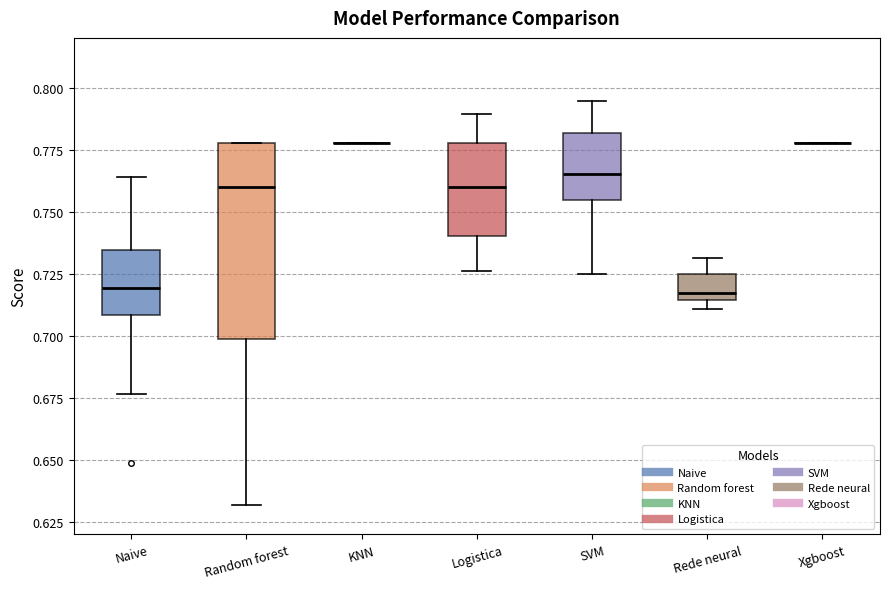

Where does the upper whisker of the box for Naive end on the y-axis? The values are not printed on the chart, so give them approximately, as read against the axis.

0.765